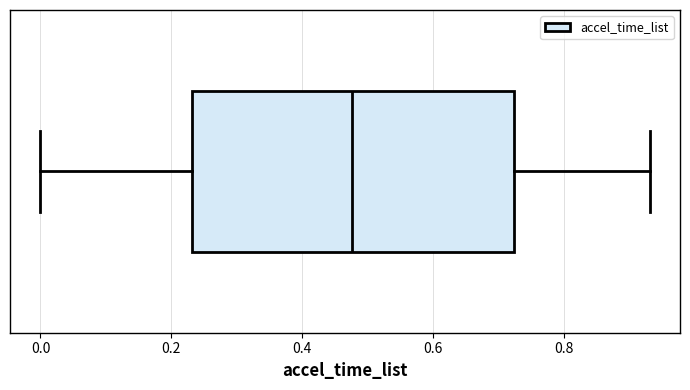

Read this box plot against the x-axis: the position of the median line, the range covered by the box, and the ends of both whiskers. The values are not printed on the chart, so give them approximately, as read against the axis.

median 0.48, box 0.24 to 0.72, whiskers 0.00 to 0.94